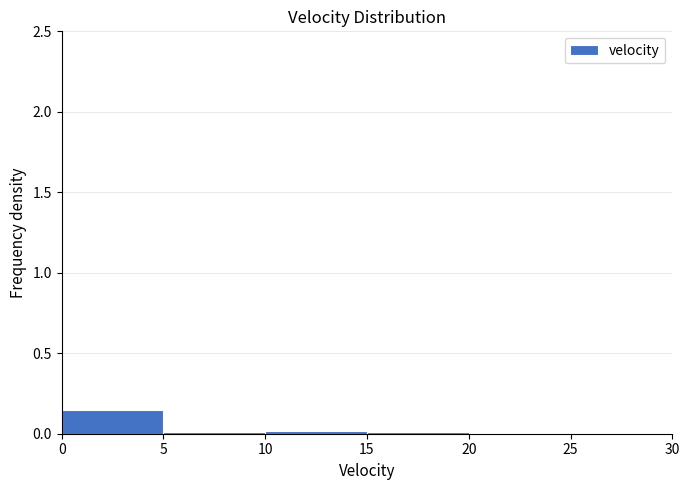

What is the height of the bar covering 0 to 5 on the x-axis? The values are not printed on the chart, so give them approximately, as read against the axis.

0.15